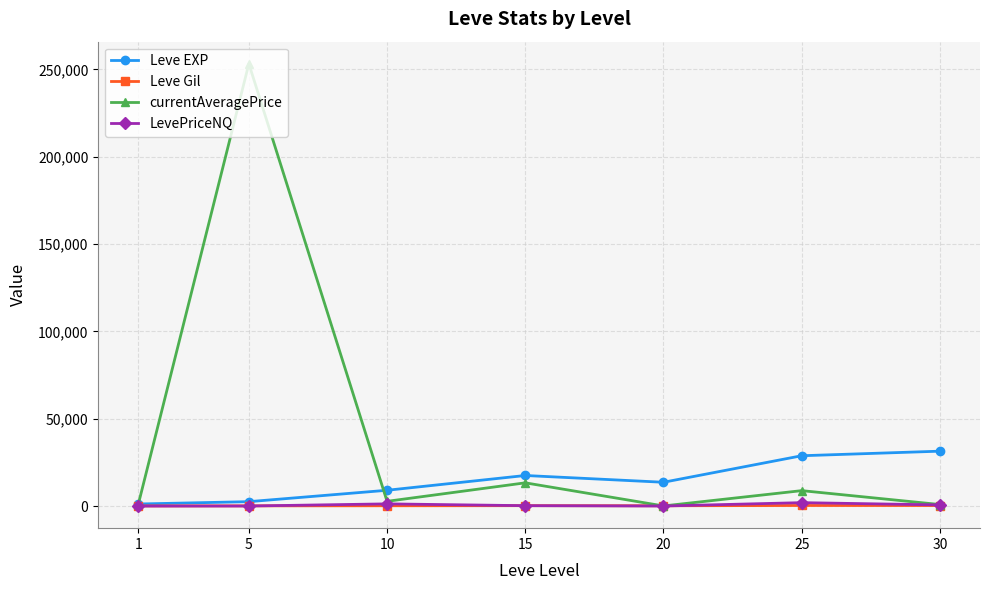

Is it true that currentAveragePrice equals 8869 at 25?

True